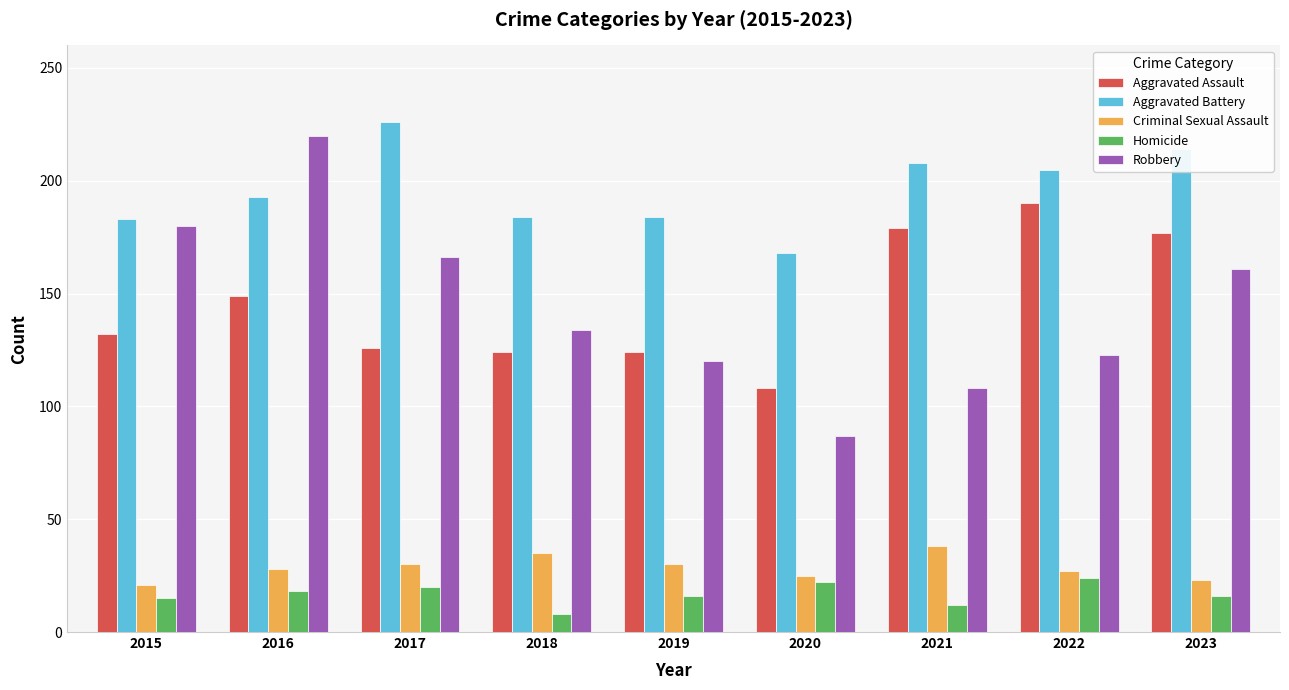

What value does the Criminal Sexual Assault series have at 2018, to the nearest 5?

35